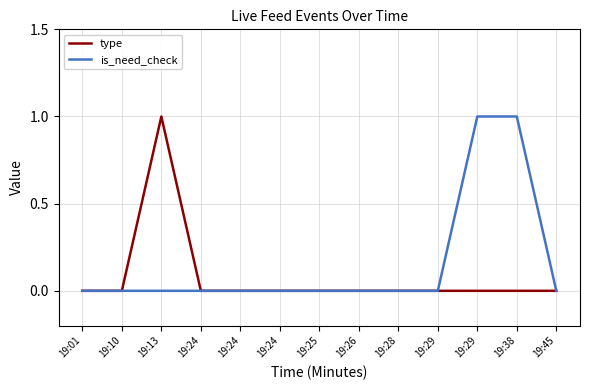

How many lines are shown in the chart?

2